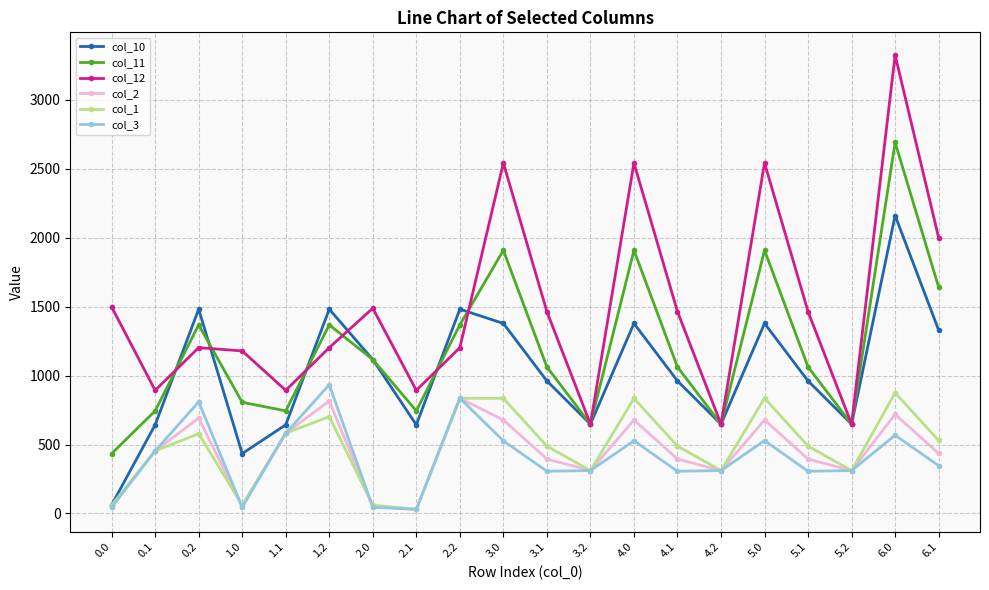

True or false: col_1 has more than 0 points higher than both neighbors.

True